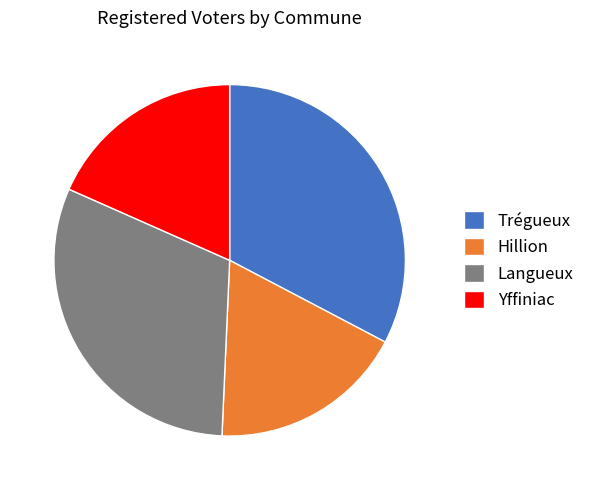

Which category has the biggest portion of the pie?

Trégueux